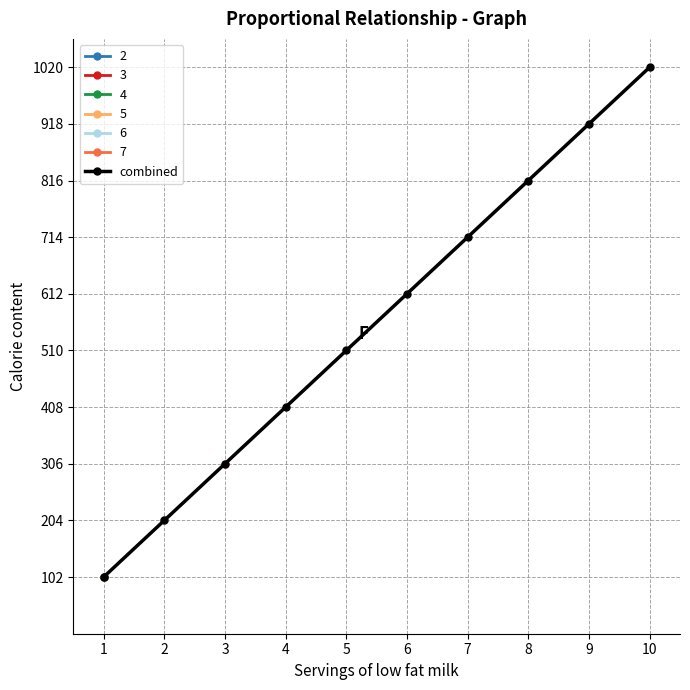

Reading right to left, list all the values displayed in this chart.

1020	918	816	714	612	510	408	306	204	102